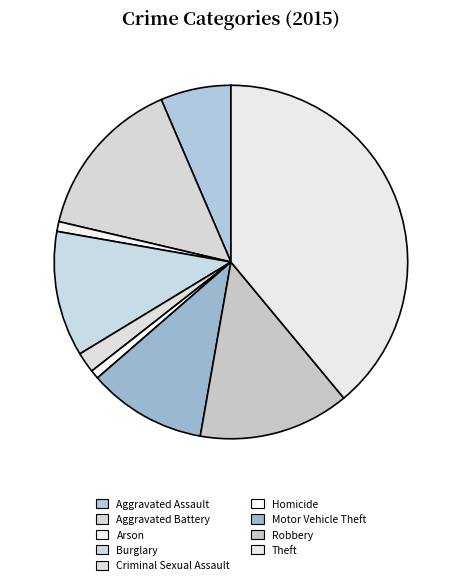

The Robbery slice represents 6% of the pie. True or false?

False